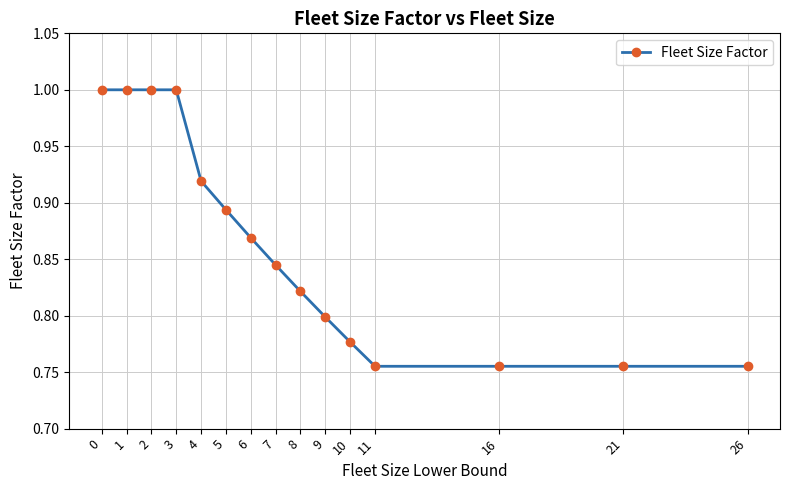

What is the greatest value displayed?

1.0